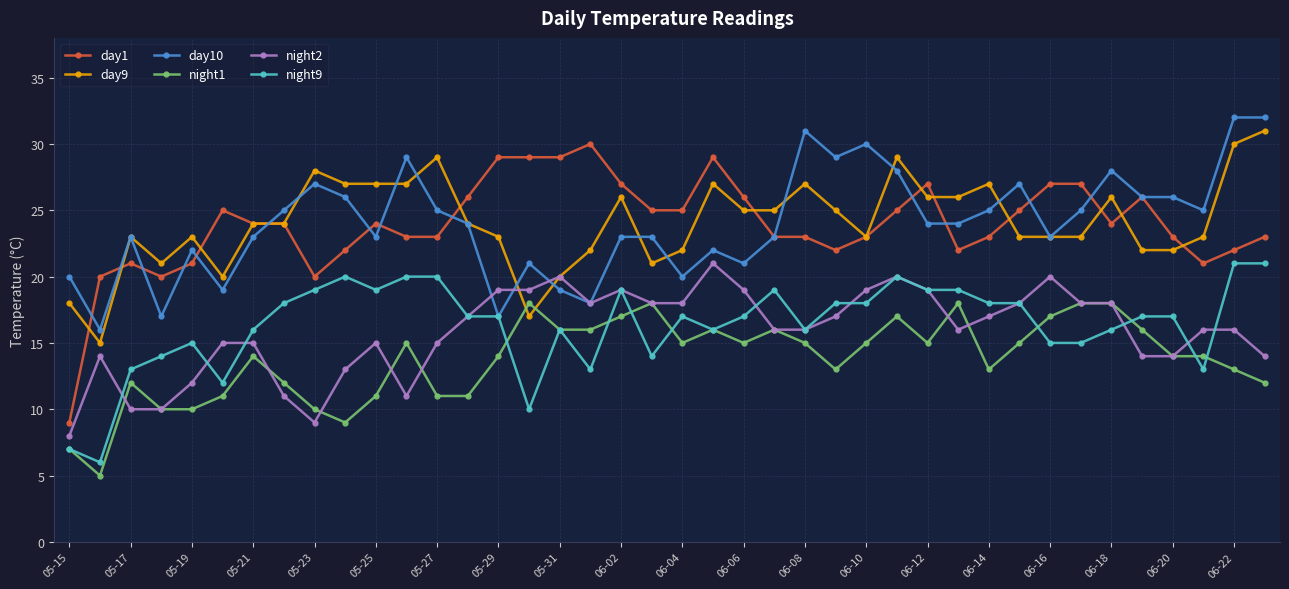

What is the greatest value displayed?

32